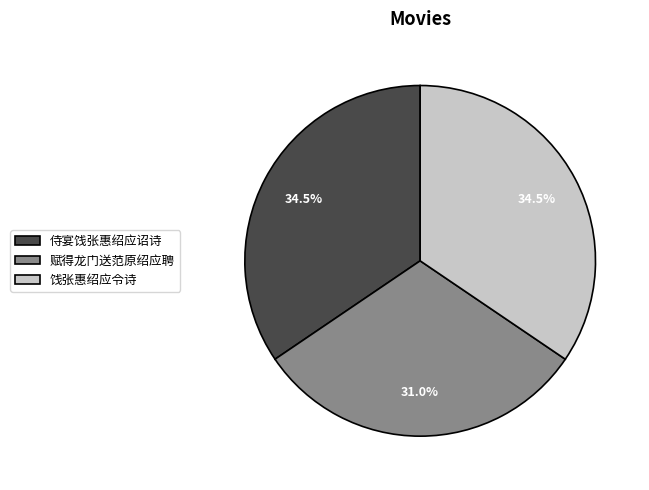

How many slices are in this pie chart?

3